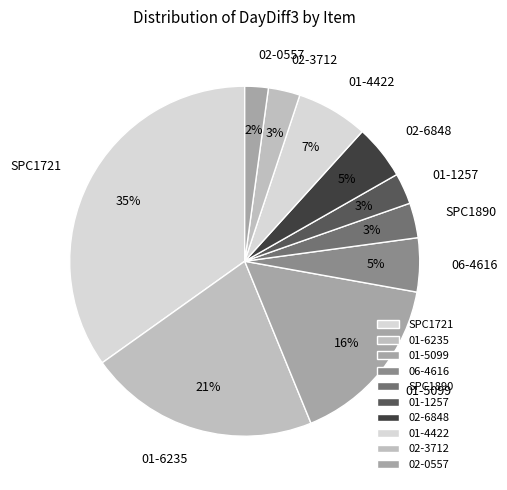

Is the sum of 02-6848 and 01-6235 greater than half?

No